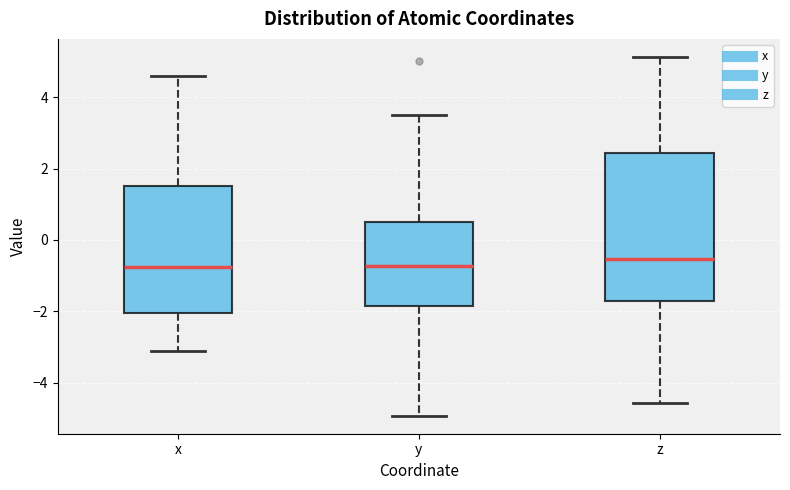

Reading left to right, transcribe this box plot: for each box, give where its median line is, the range the box spans, and where its two whiskers end, as read against the y-axis. The values are not printed on the chart, so give them approximately, as read against the axis.

x: median -0.8, box -2.0 to 1.6, whiskers -3.2 to 4.6
y: median -0.8, box -1.8 to 0.6, whiskers -5.0 to 3.4
z: median -0.6, box -1.8 to 2.4, whiskers -4.6 to 5.2